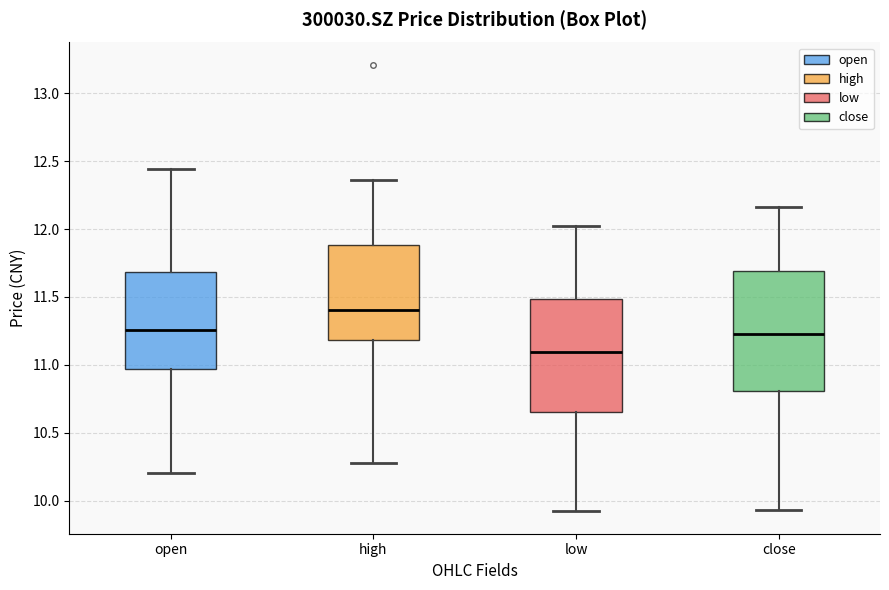

Reading left to right, transcribe this box plot: for each box, give where its median line is, the range the box spans, and where its two whiskers end, as read against the y-axis. The values are not printed on the chart, so give them approximately, as read against the axis.

open: median 11.25, box 10.95 to 11.70, whiskers 10.20 to 12.45
high: median 11.40, box 11.20 to 11.90, whiskers 10.30 to 12.35
low: median 11.10, box 10.65 to 11.50, whiskers 9.90 to 12.00
close: median 11.20, box 10.80 to 11.70, whiskers 9.95 to 12.15